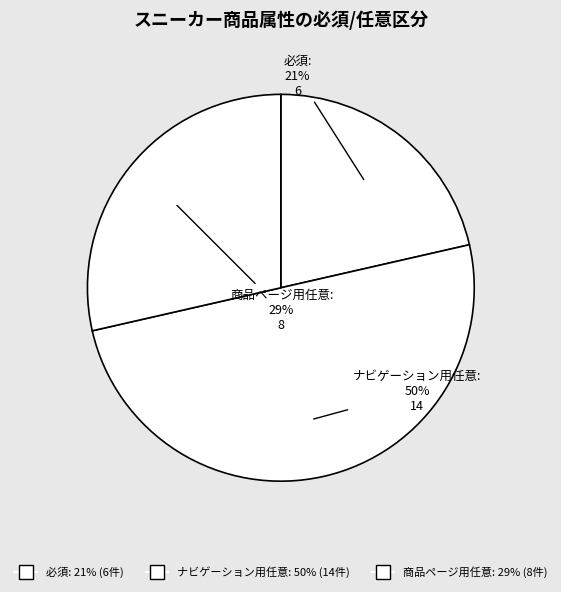

How many slices are in this pie chart?

3